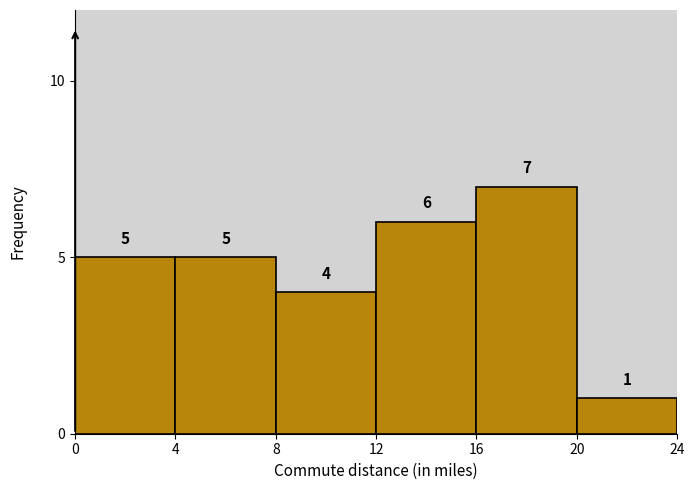

Over which range of the x-axis is the bar tallest?

16 to 20